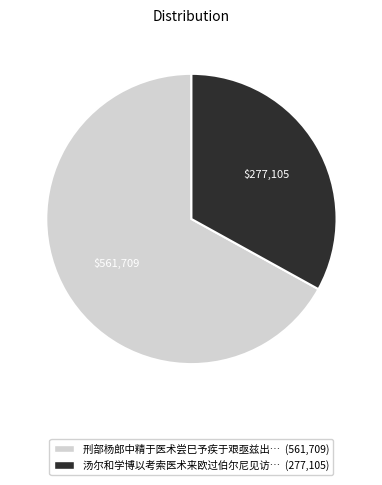

Is there a majority slice in this chart?

Yes